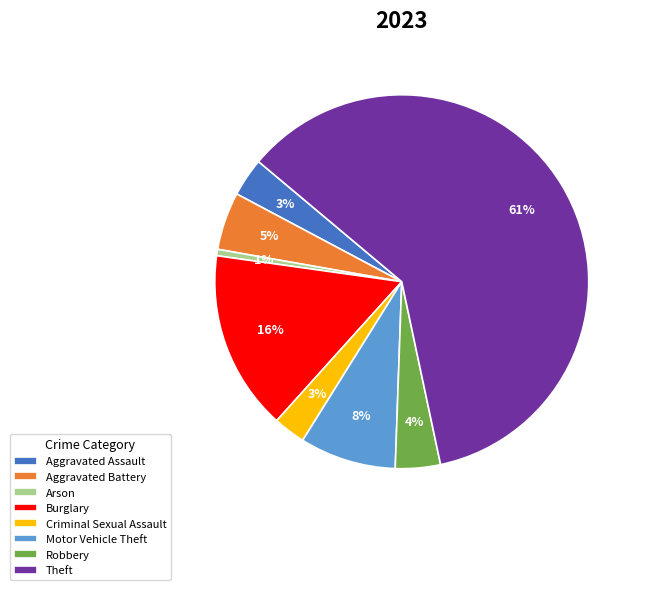

Which slice represents more than half of the pie?

Theft